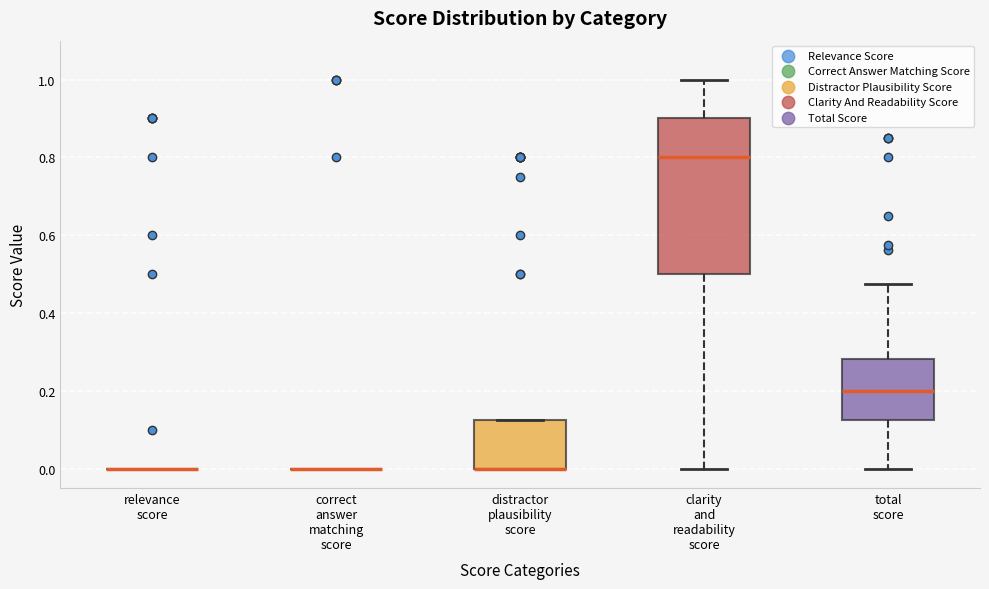

Reading left to right, transcribe this box plot: for each box, give where its median line is, the range the box spans, and where its two whiskers end, as read against the y-axis. The values are not printed on the chart, so give them approximately, as read against the axis.

relevance score: box collapsed to a line at 0.00, whiskers 0.00 to 0.00
correct answer matching score: box collapsed to a line at 0.00, whiskers 0.00 to 0.00
distractor plausibility score: median 0.00 (drawn on the box's lower edge), box 0.00 to 0.12, whiskers 0.00 to 0.12
clarity and readability score: median 0.80, box 0.50 to 0.90, whiskers 0.00 to 1.00
total score: median 0.20, box 0.12 to 0.28, whiskers 0.00 to 0.48